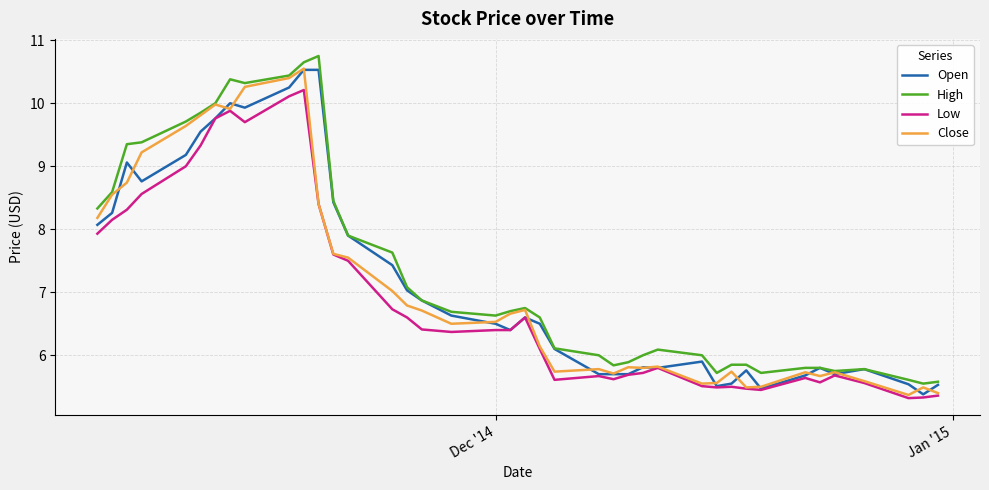

Which series has the largest total across all categories?

High